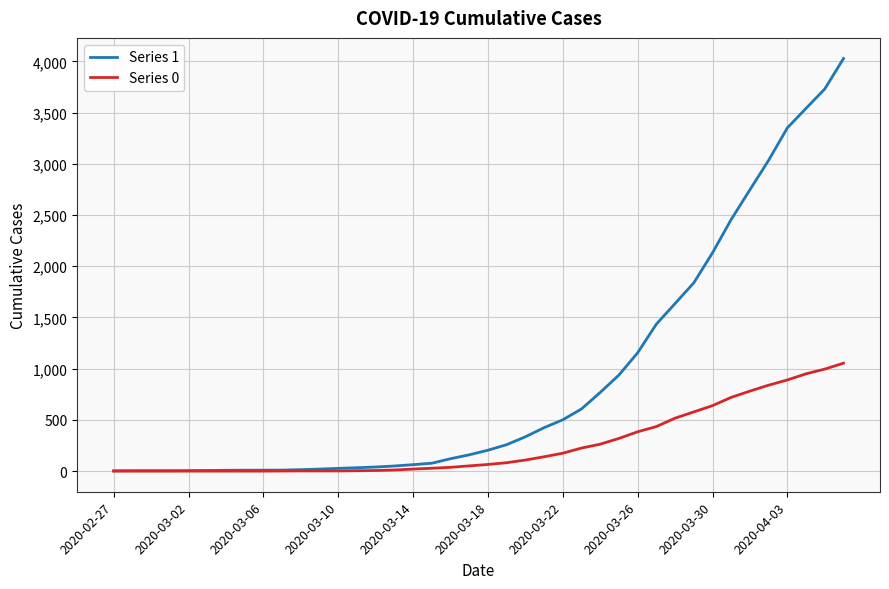

Rank the series by their maximum value, from lowest to highest.

Series 0, Series 1